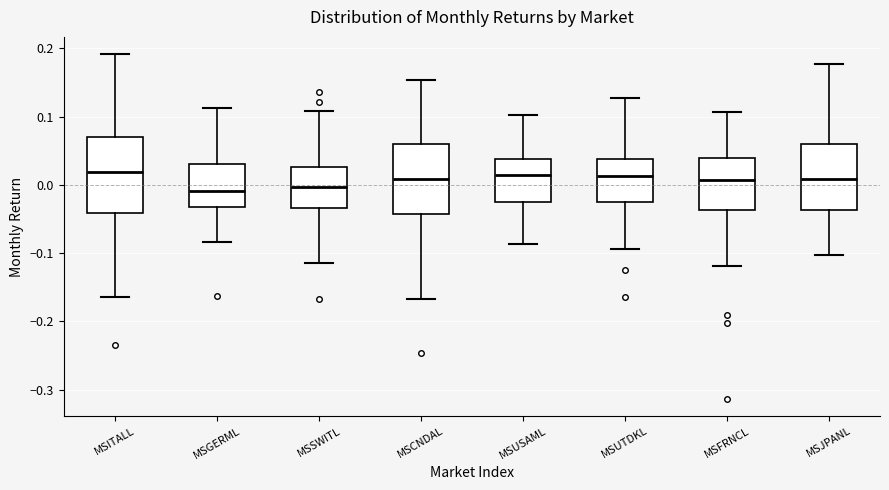

Reading left to right, read every box against the y-axis: the position of its median line, the range the box covers, and the ends of its whiskers. The values are not printed on the chart, so give them approximately, as read against the axis.

MSITALL: median 0.02, box -0.04 to 0.07, whiskers -0.16 to 0.19
MSGERML: median -0.01, box -0.03 to 0.03, whiskers -0.08 to 0.11
MSSWITL: median 0.00, box -0.03 to 0.03, whiskers -0.11 to 0.11
MSCNDAL: median 0.01, box -0.04 to 0.06, whiskers -0.17 to 0.15
MSUSAML: median 0.01, box -0.03 to 0.04, whiskers -0.09 to 0.10
MSUTDKL: median 0.01, box -0.03 to 0.04, whiskers -0.09 to 0.13
MSFRNCL: median 0.01, box -0.04 to 0.04, whiskers -0.12 to 0.11
MSJPANL: median 0.01, box -0.04 to 0.06, whiskers -0.10 to 0.18